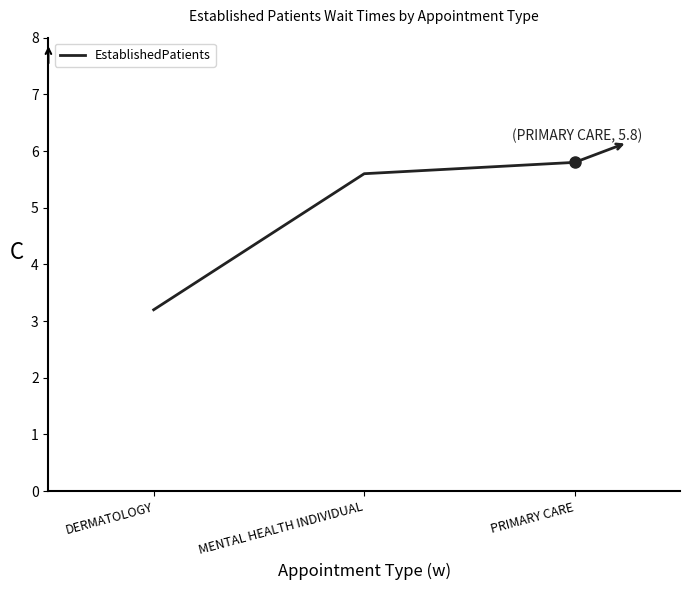

Is this an area chart (filled region under the line)?

No